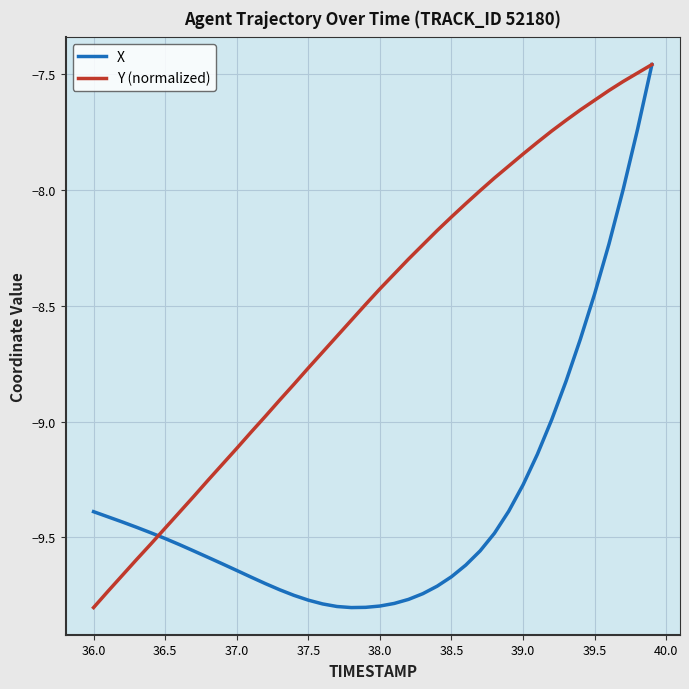

Which series has the largest total across all categories?

Y (normalized)